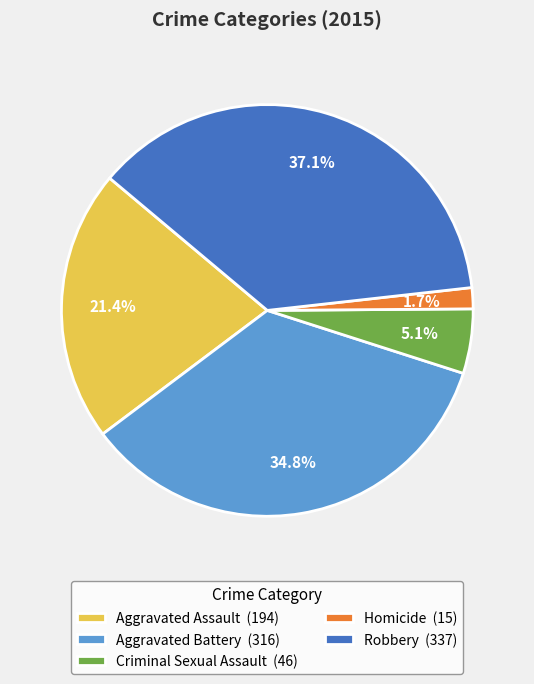

Which has a higher value, Aggravated Battery (316) or Aggravated Assault (194)?

Aggravated Battery (316)